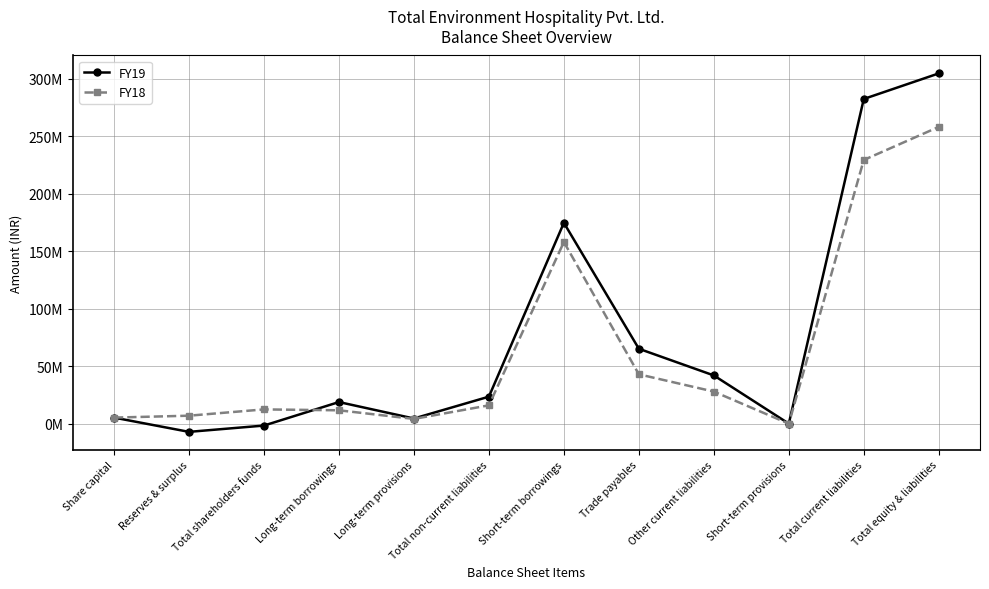

Does the chart have visible grid lines?

Yes